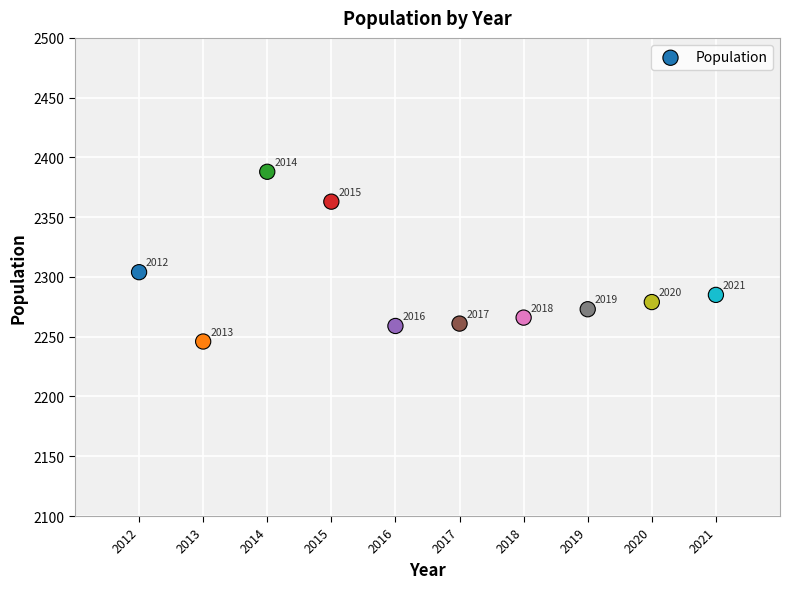

What is the range of X values (max minus min)?

9